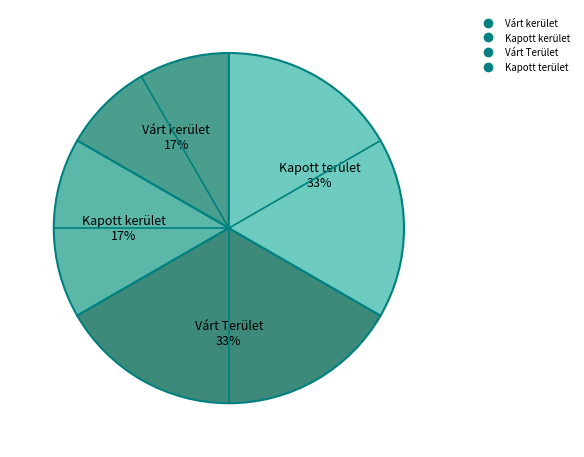

Combined, do Kapott kerület and Várt kerület account for over 50%?

No